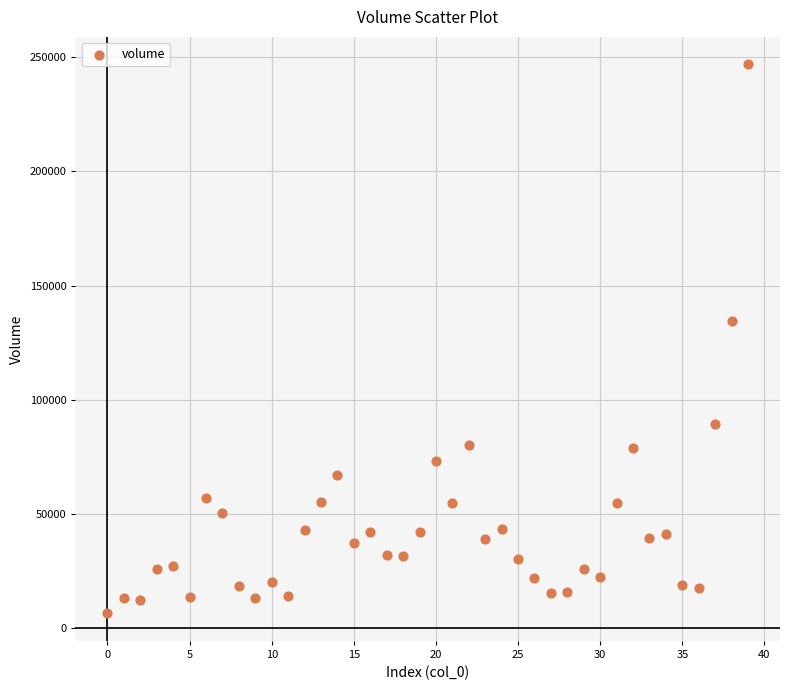

What is the range of Y values (max minus min)?

240297.6